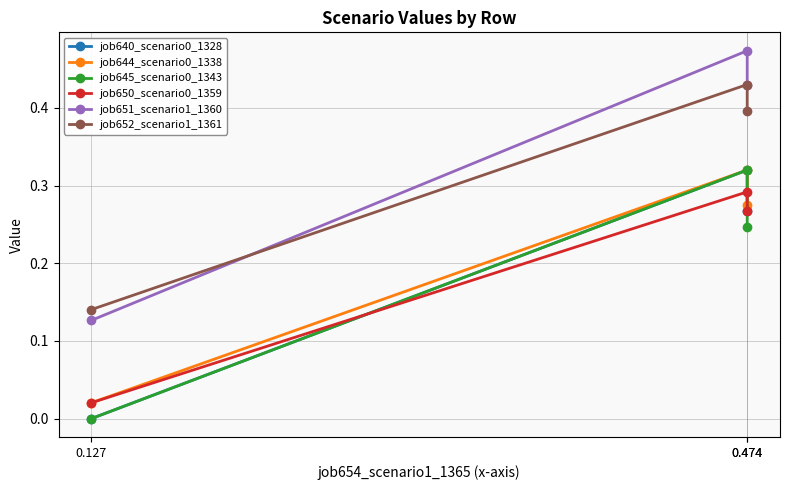

At which label does job650_scenario0_1359 reach its peak?

0.474